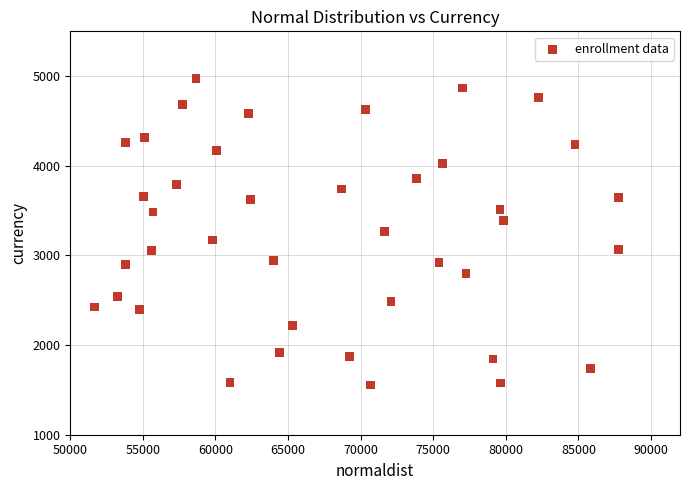

What is the range of Y values (max minus min)?

3422.1